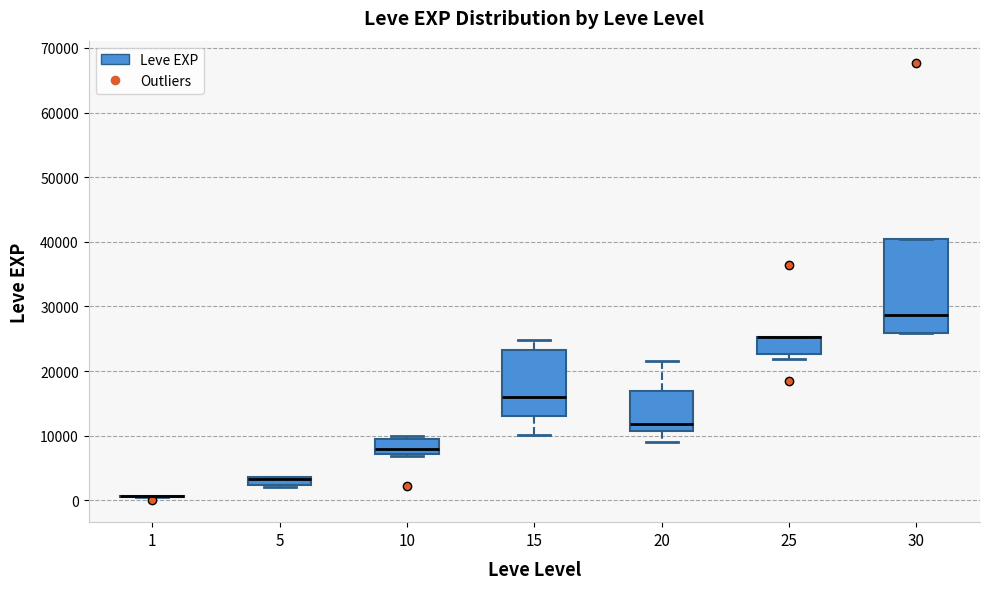

Comparing the boxes themselves (not the whiskers), which one is the tallest?

30